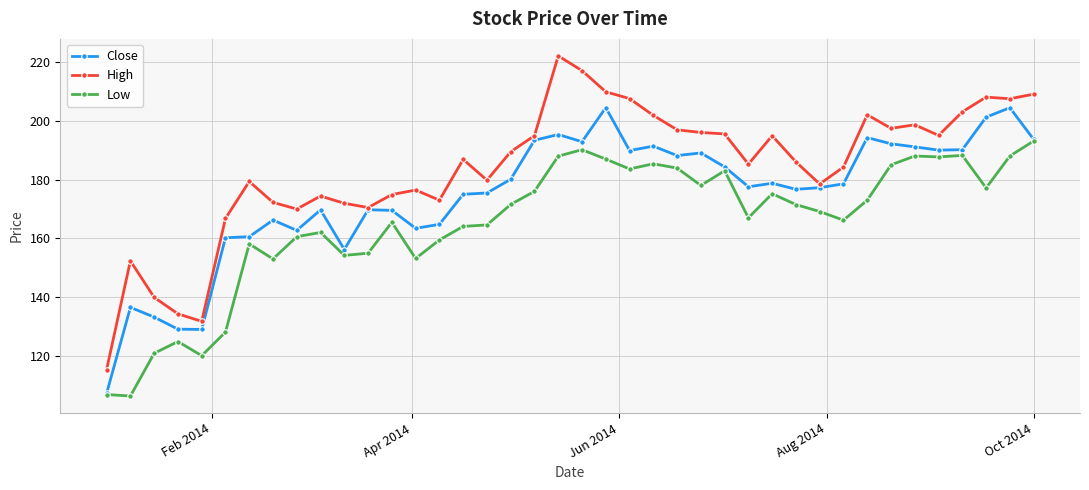

What is the lowest value of the High series?

115.5